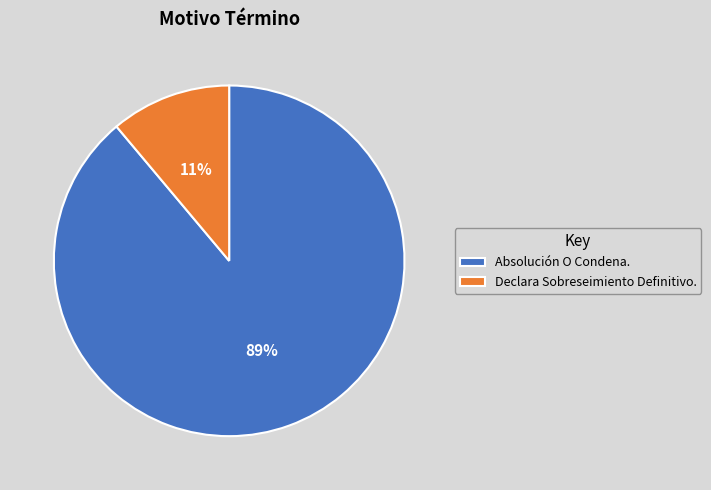

Which slice is the smallest?

Declara Sobreseimiento Definitivo.